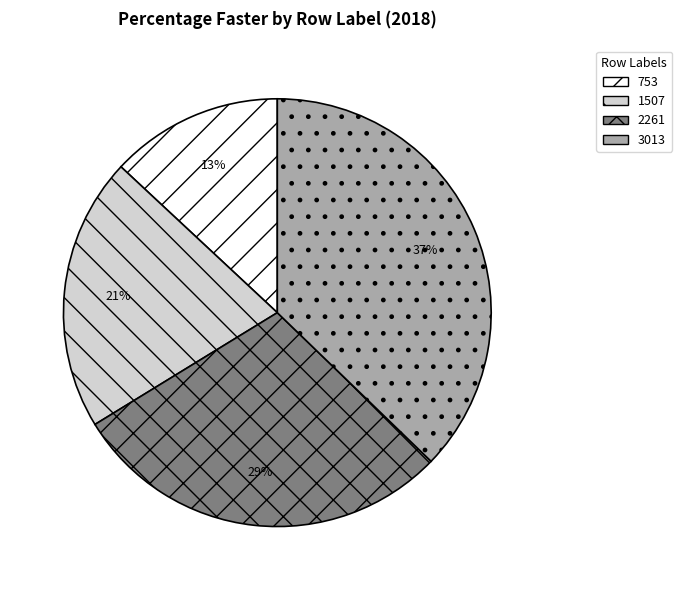

How many slices are in this pie chart?

4